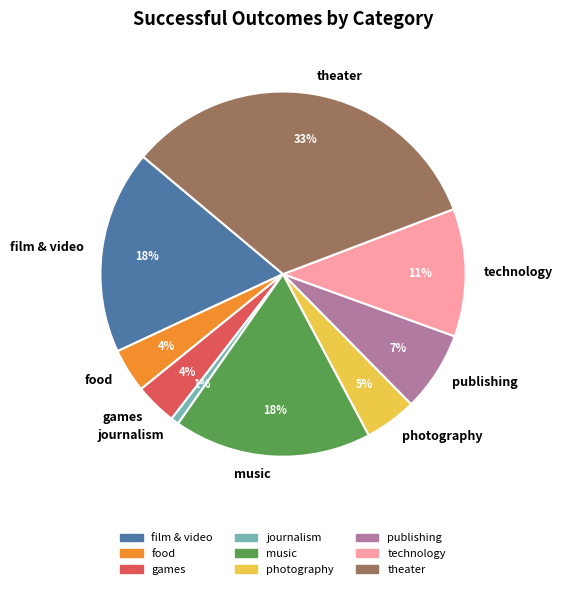

Is it true that music is 18% of the pie?

True